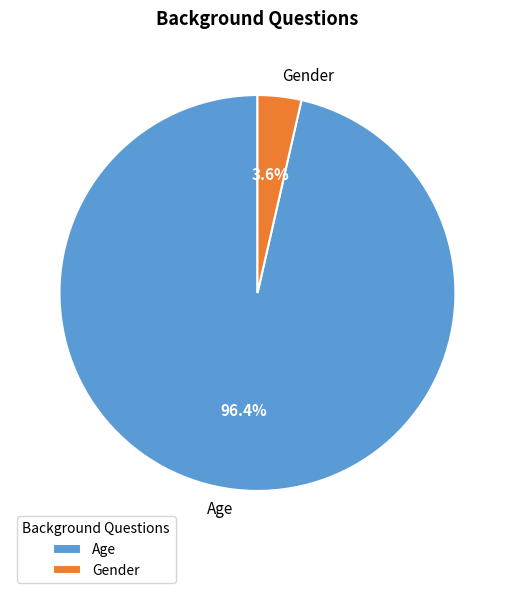

Does Age represent more than half of the total?

Yes